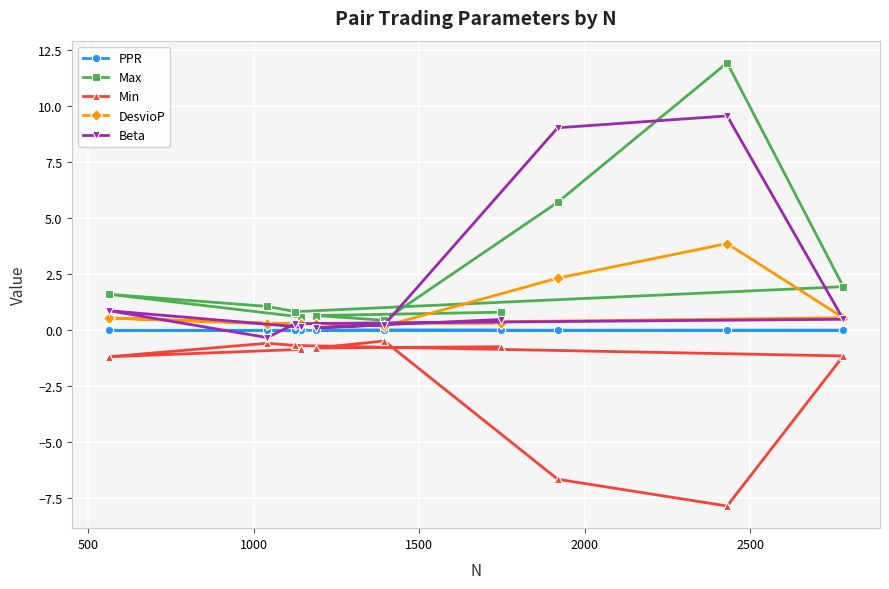

What is the value of the Min point at the 5th from the left?

-0.8